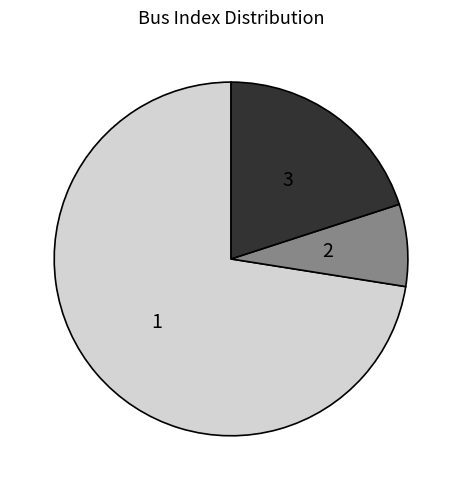

Does any single category account for the majority?

Yes